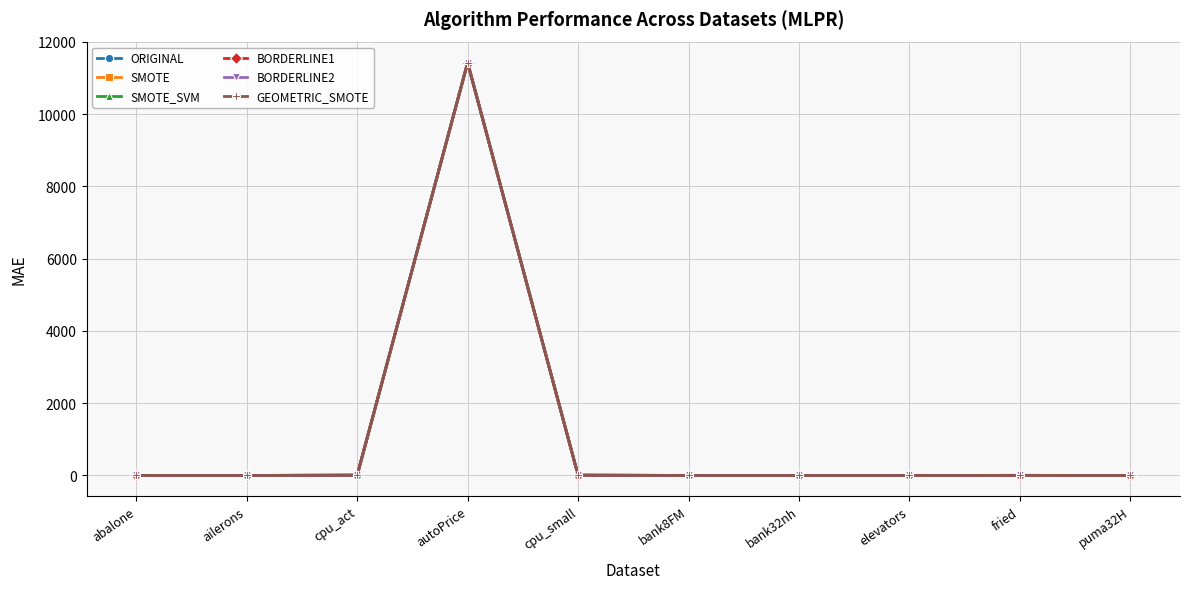

Which series has the widest spread of values?

ORIGINAL